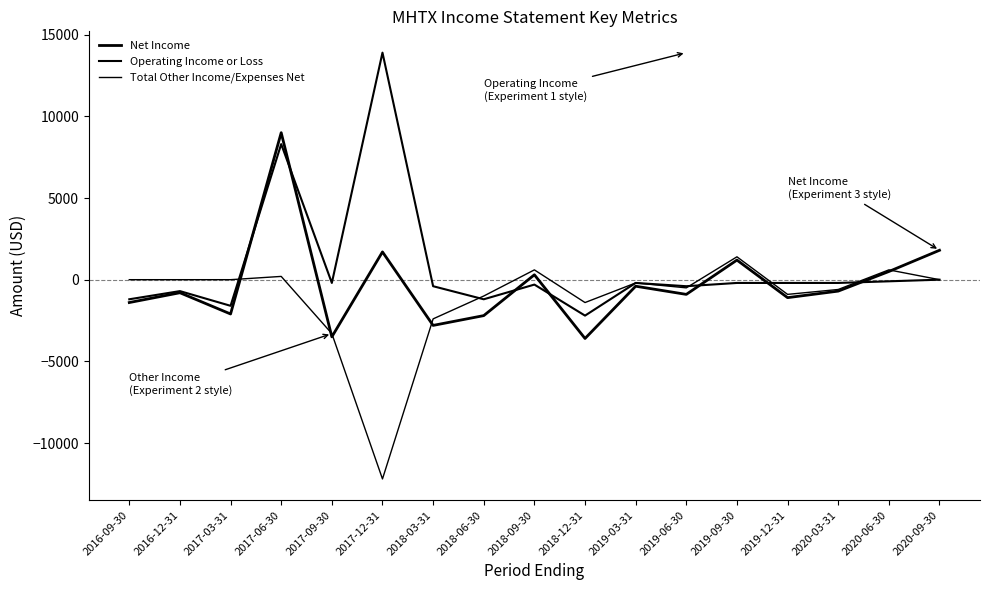

Reading left to right, extract all data points from this chart.

Net Income: 2016-09-30=-1400	2016-12-31=-800	2017-03-31=-2100	2017-06-30=9000	2017-09-30=-3500	2017-12-31=1700	2018-03-31=-2800	2018-06-30=-2200	2018-09-30=300	2018-12-31=-3600	2019-03-31=-400	2019-06-30=-900	2019-09-30=1200	2019-12-31=-1100	2020-03-31=-700	2020-06-30=500	2020-09-30=1800
Operating Income or Loss: 2016-09-30=-1200	2016-12-31=-700	2017-03-31=-1600	2017-06-30=8300	2017-09-30=-200	2017-12-31=13900	2018-03-31=-400	2018-06-30=-1200	2018-09-30=-300	2018-12-31=-2200	2019-03-31=-200	2019-06-30=-400	2019-09-30=-200	2019-12-31=-200	2020-03-31=-200	2020-06-30=-100	2020-09-30=0
Total Other Income/Expenses Net: 2016-09-30=0	2016-12-31=0	2017-03-31=0	2017-06-30=200	2017-09-30=-3300	2017-12-31=-12200	2018-03-31=-2400	2018-06-30=-1000	2018-09-30=600	2018-12-31=-1400	2019-03-31=-200	2019-06-30=-500	2019-09-30=1400	2019-12-31=-900	2020-03-31=-600	2020-06-30=600	2020-09-30=0